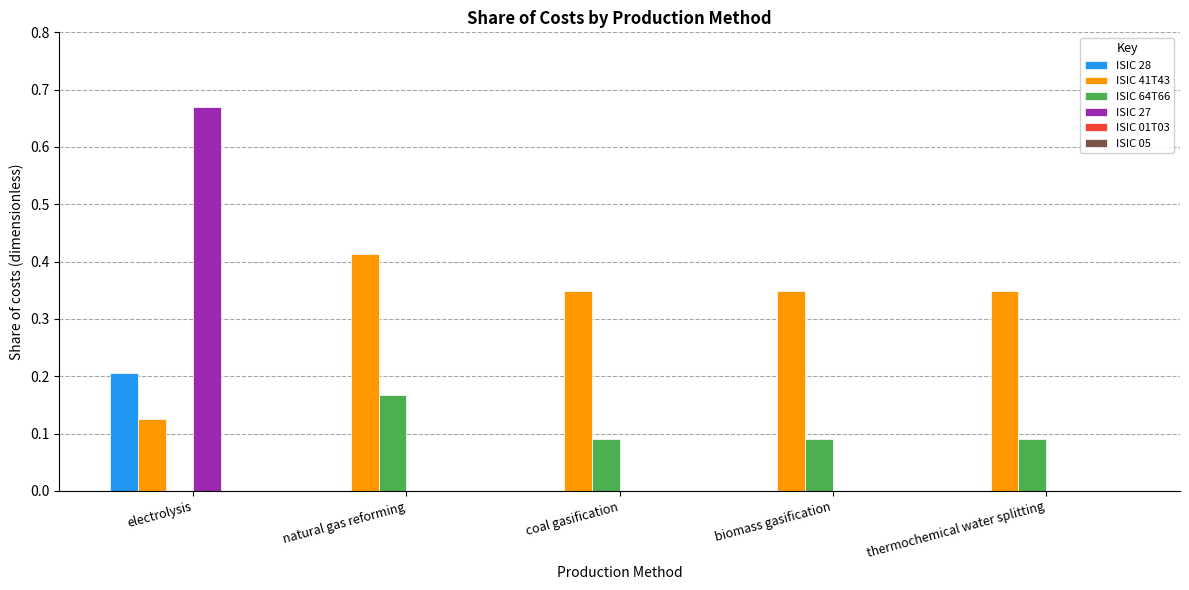

The ISIC 28 series shows 0.0 at biomass gasification. True or false?

True